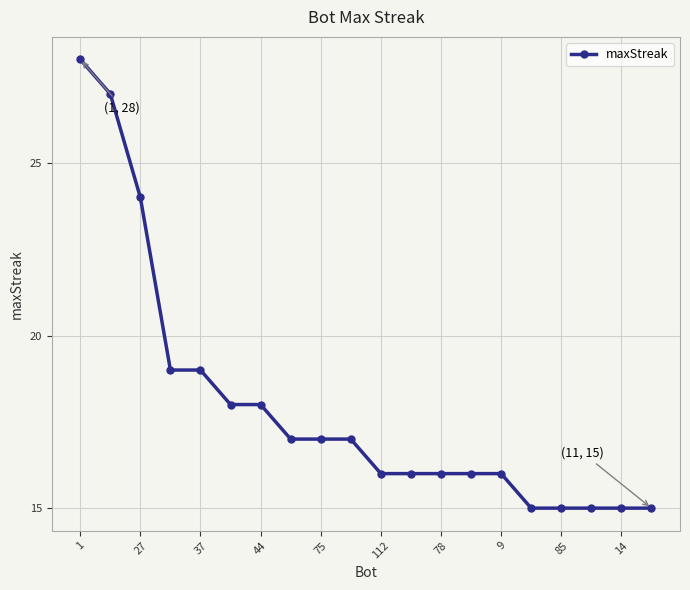

What is the greatest value displayed?

28